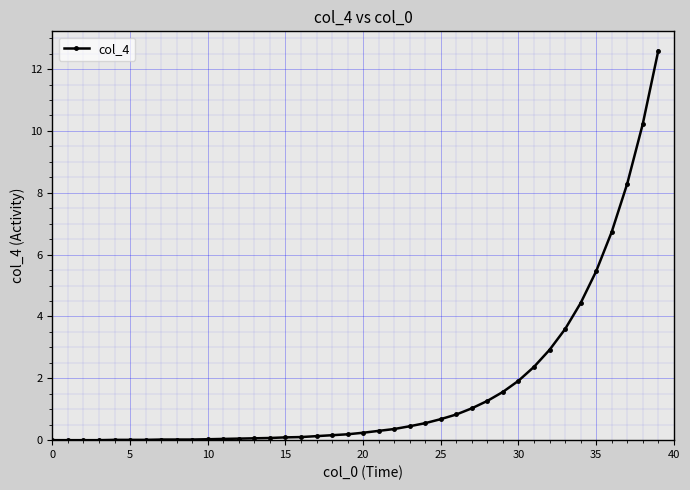

What is the difference between the maximum and second lowest values?

12.6